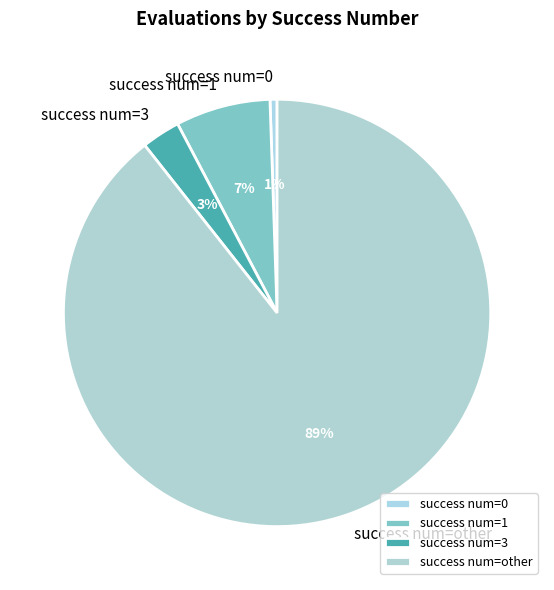

To the nearest percent, what is the difference between the success num=1 and success num=other slice percentages?

82%